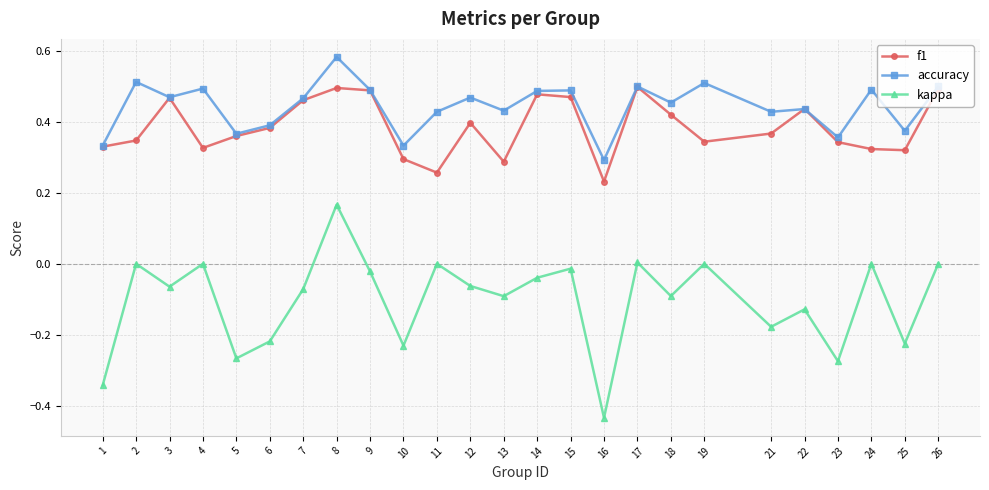

What is the difference between the accuracy values at 22 and 24?

0.1